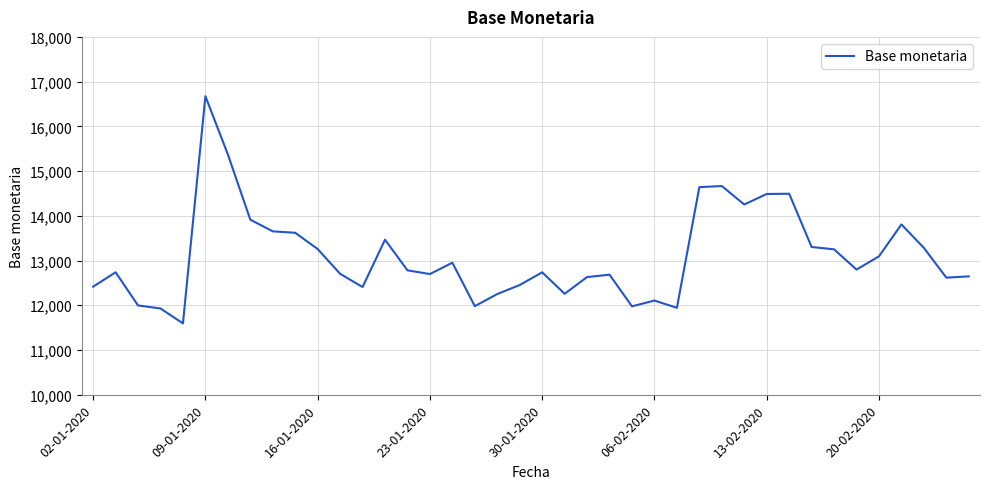

How many distinct data groups are displayed?

1